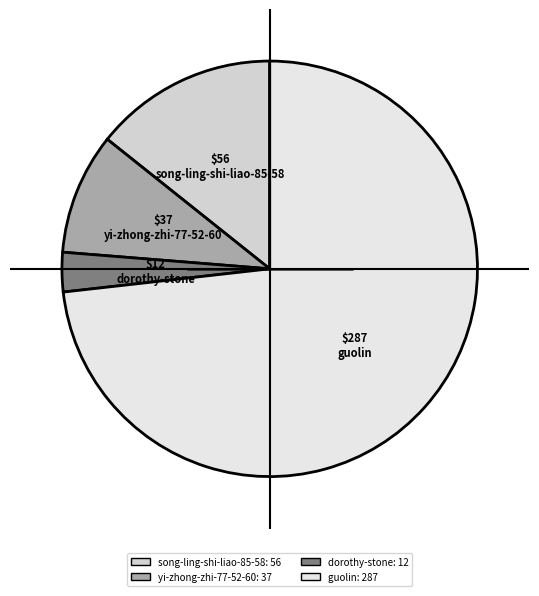

Count the number of slices in the pie.

4